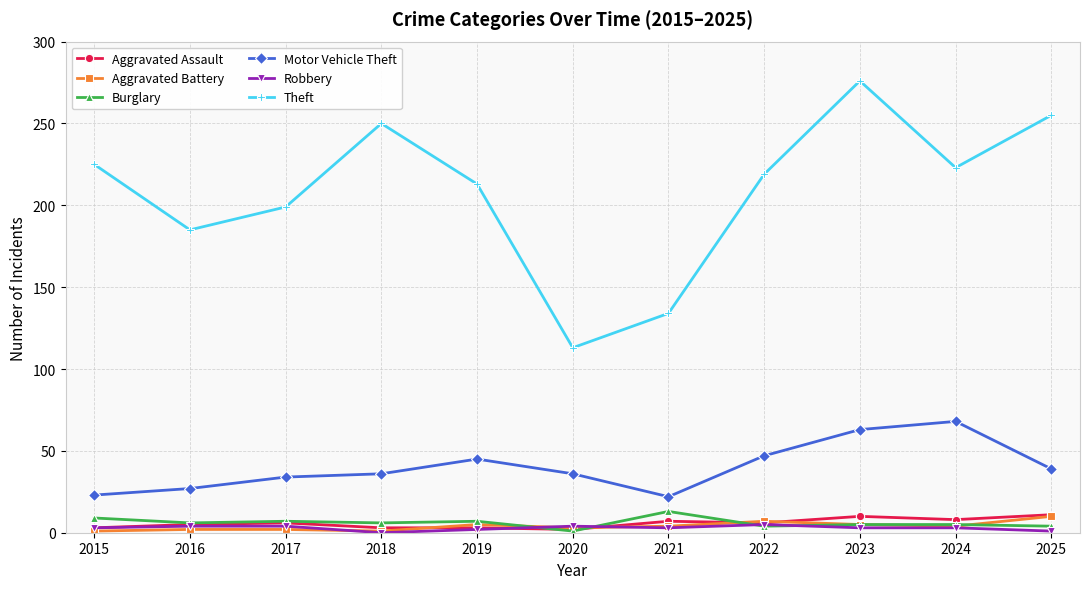

What is the difference between the maximum and second lowest values in the Aggravated Battery series?

9